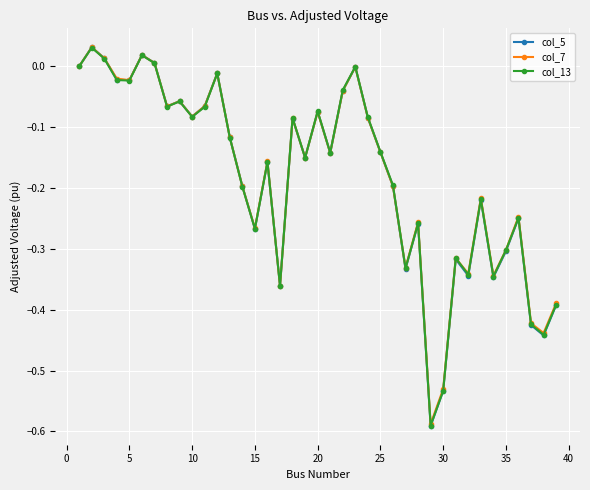

Which series has the widest spread of values?

col_5